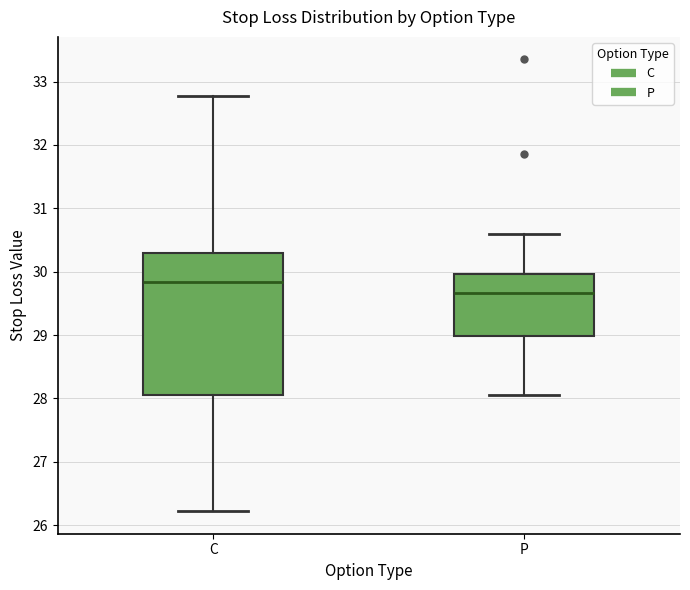

Which box has the highest median line?

C